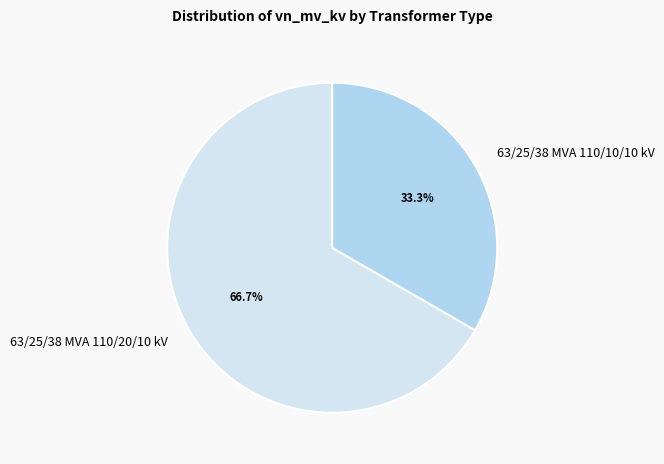

Rank the categories by value from lowest to highest.

63/25/38 MVA 110/10/10 kV, 63/25/38 MVA 110/20/10 kV